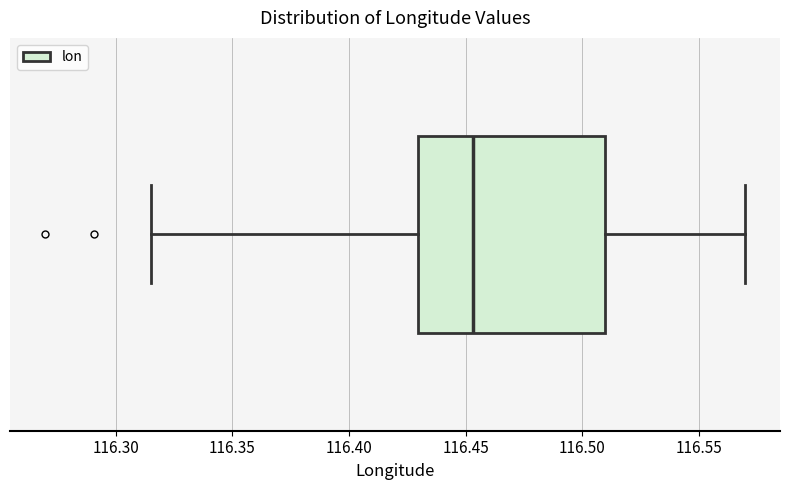

Transcribe this box plot: give where the median line is, the range the box spans, and where the two whiskers end, as read against the x-axis. The values are not printed on the chart, so give them approximately, as read against the axis.

median 116.455, box 116.430 to 116.510, whiskers 116.315 to 116.570